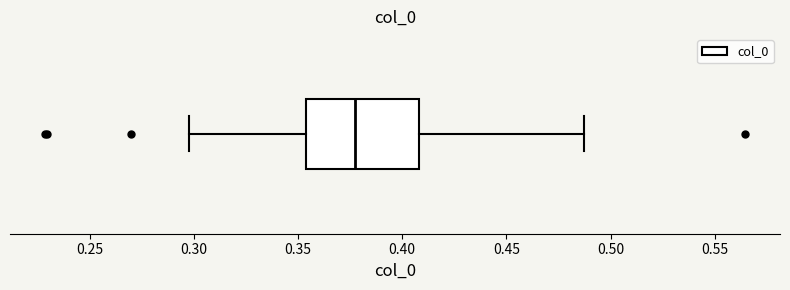

Where does the left whisker of the box end on the x-axis? The values are not printed on the chart, so give them approximately, as read against the axis.

0.300